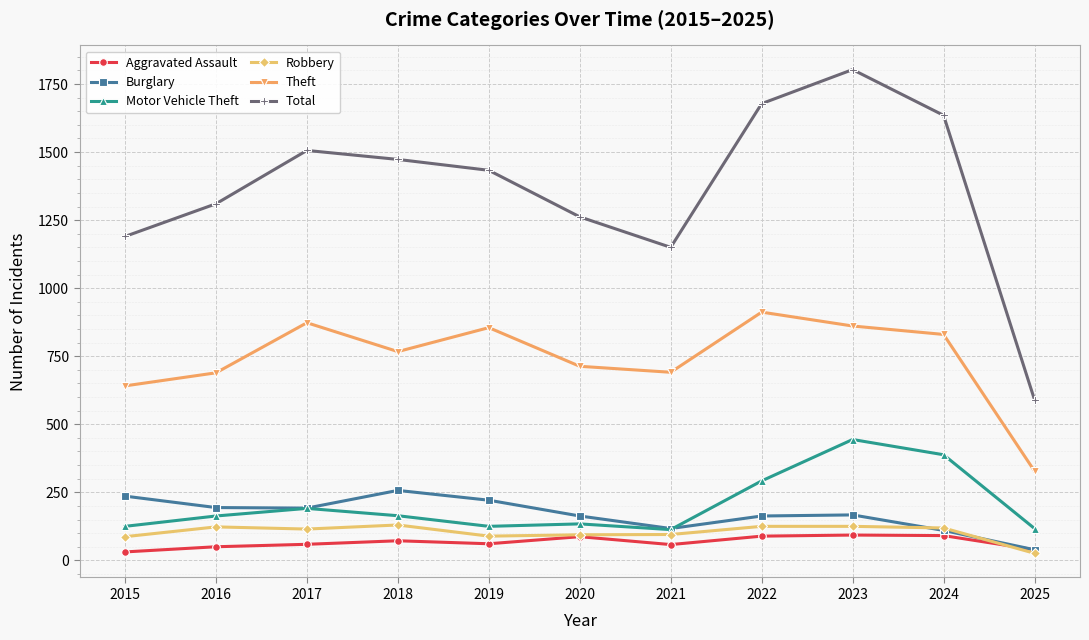

What is the difference between the highest and lowest values at 2021?

1092